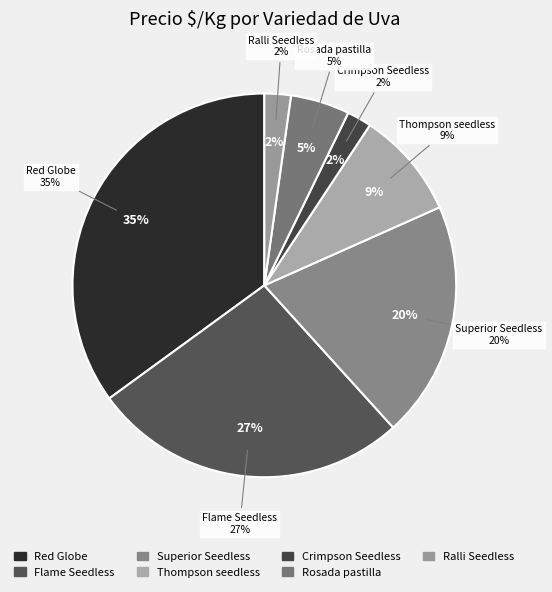

Does Superior Seedless represent more than half of the total?

No